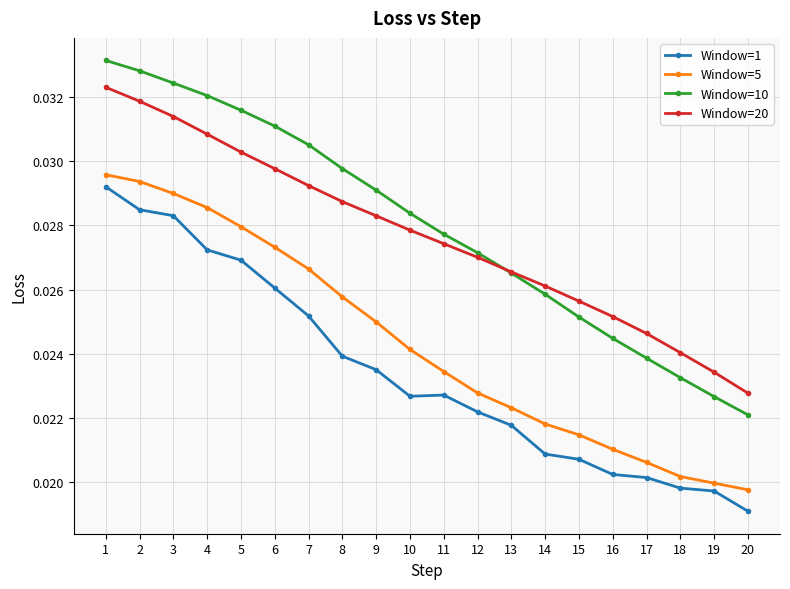

Rank the categories by Window=20 value from lowest to highest.

20, 19, 18, 17, 16, 15, 14, 13, 12, 11, 10, 9, 8, 7, 6, 5, 4, 3, 2, 1